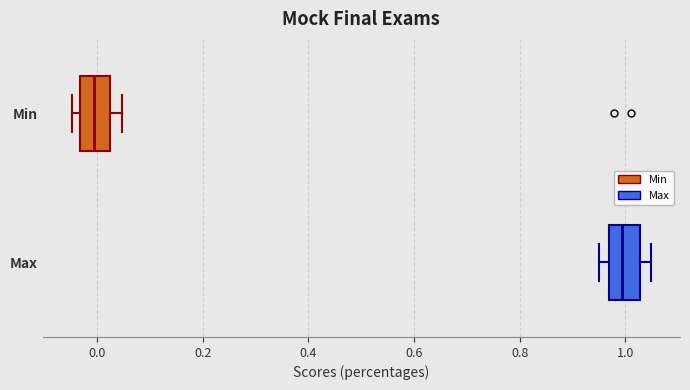

Where is the right edge of the box for Min on the x-axis? The values are not printed on the chart, so give them approximately, as read against the axis.

0.02